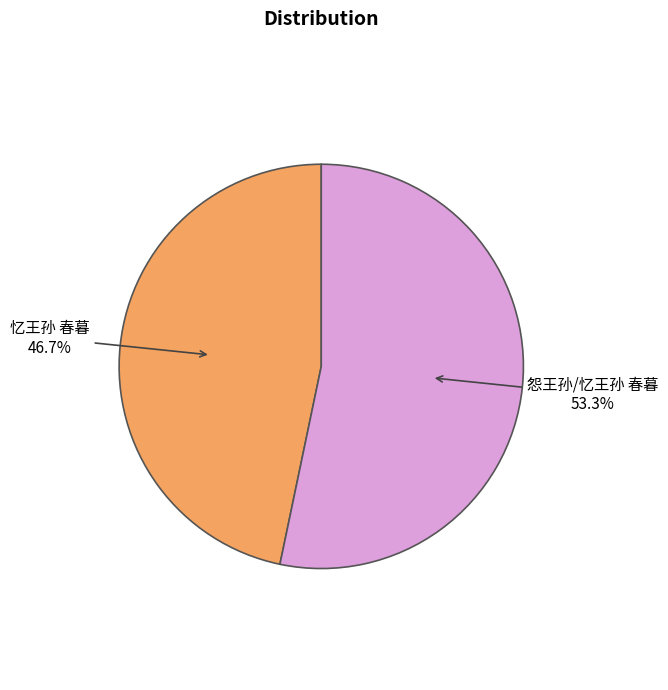

How many segments does this pie chart have?

2